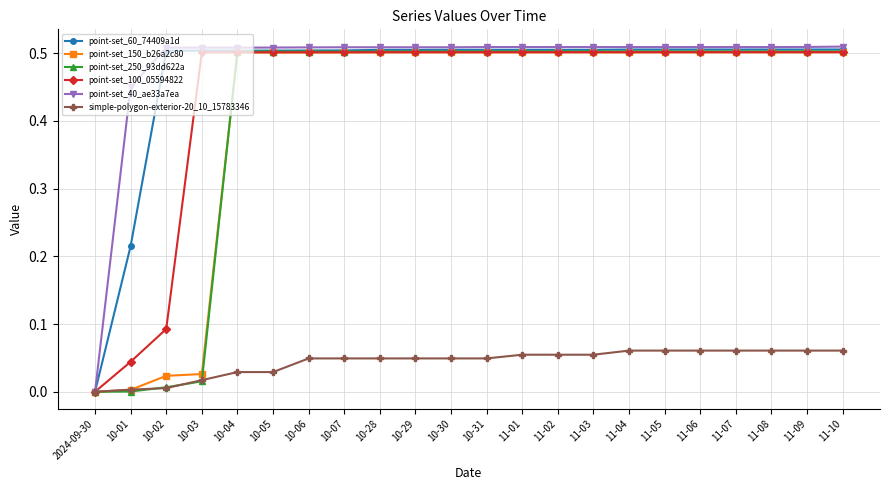

What is the label of the 18th point from the right?

10-04